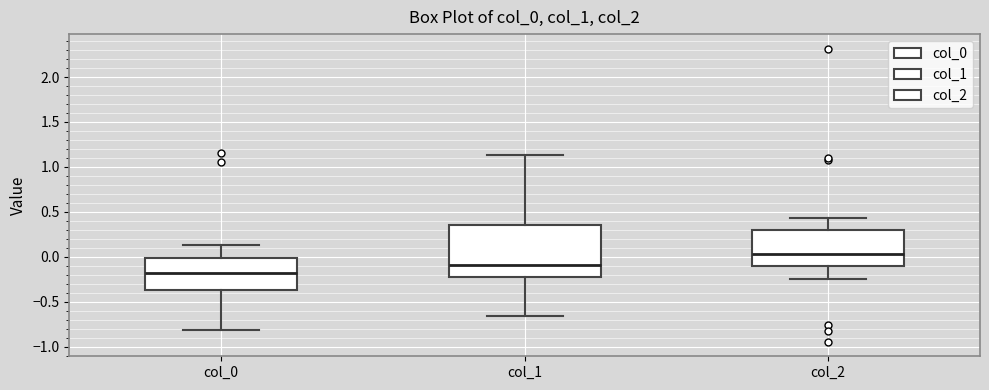

Which box's median line is the highest?

col_2